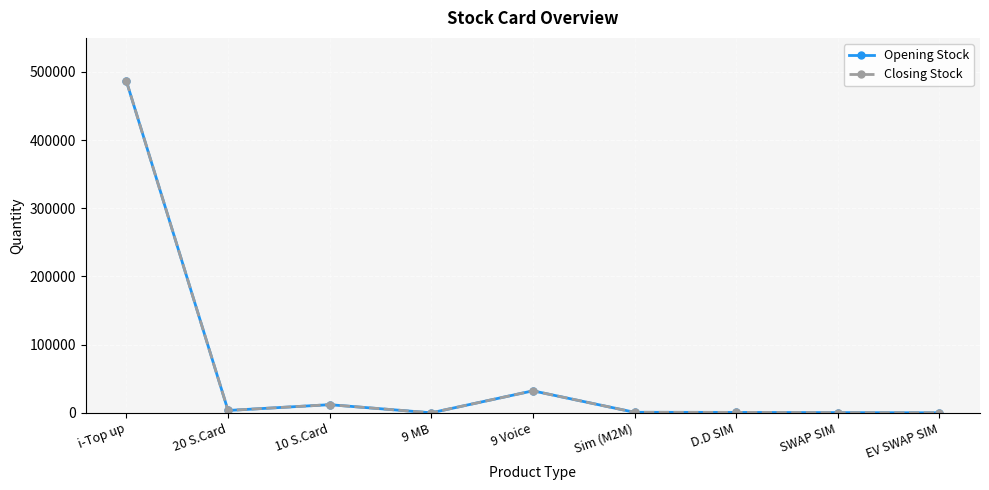

Reading left to right, list all the values displayed in this chart.

Opening Stock: i-Top up=486353	20 S.Card=3440	10 S.Card=11940	9 MB=0	9 Voice=32250	Sim (M2M)=756	D.D SIM=620	SWAP SIM=299	EV SWAP SIM=5
Closing Stock: i-Top up=486353	20 S.Card=3440	10 S.Card=11940	9 MB=0	9 Voice=32250	Sim (M2M)=756	D.D SIM=620	SWAP SIM=299	EV SWAP SIM=5